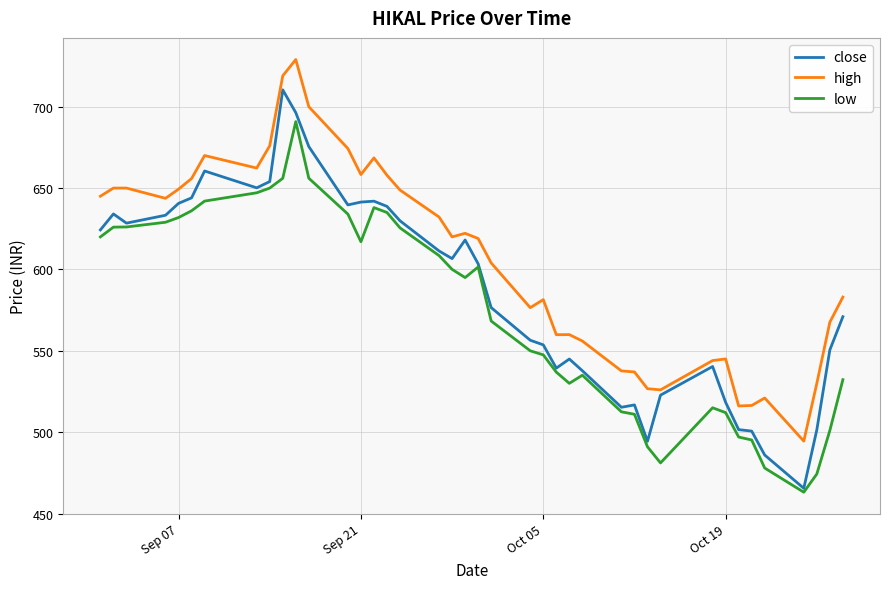

Rank the series by their maximum value, from lowest to highest.

low, close, high